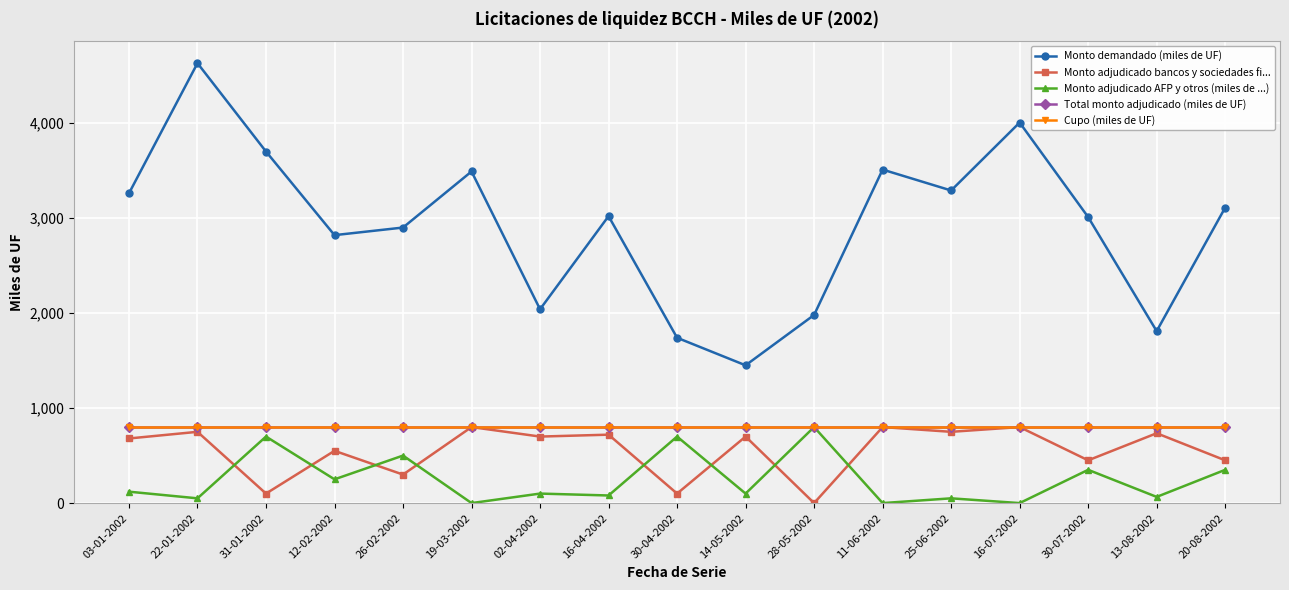

Reading left to right, transcribe all the data shown in this chart.

Monto demandado (miles de UF): 3260	4630	3700	2820	2900	3490	2040	3020	1740	1450	1980	3510	3290	4005	3010	1810	3110
Monto adjudicado bancos y sociedades fi...: 680	750	100	550	300	800	700	720	100	700	0	800	750	800	450	735	450
Monto adjudicado AFP y otros (miles de ...): 120	50	700	250	500	0	100	80	700	100	800	0	50	0	350	65	350
Total monto adjudicado (miles de UF): 800	800	800	800	800	800	800	800	800	800	800	800	800	800	800	800	800
Cupo (miles de UF): 800	800	800	800	800	800	800	800	800	800	800	800	800	800	800	800	800